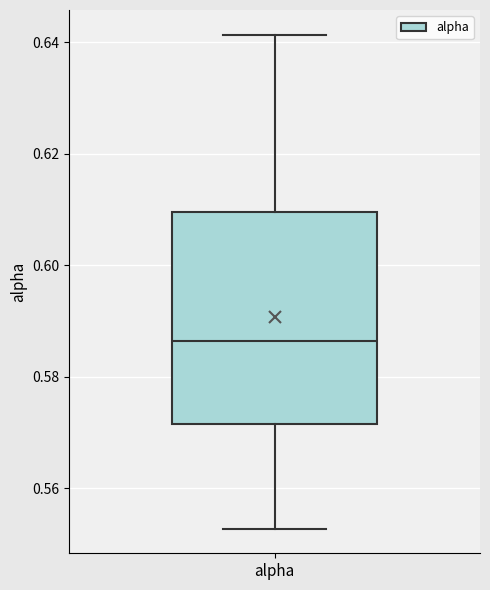

Read this box plot against the y-axis: the position of the median line, the range covered by the box, and the ends of both whiskers. The values are not printed on the chart, so give them approximately, as read against the axis.

median 0.586, box 0.572 to 0.610, whiskers 0.552 to 0.642